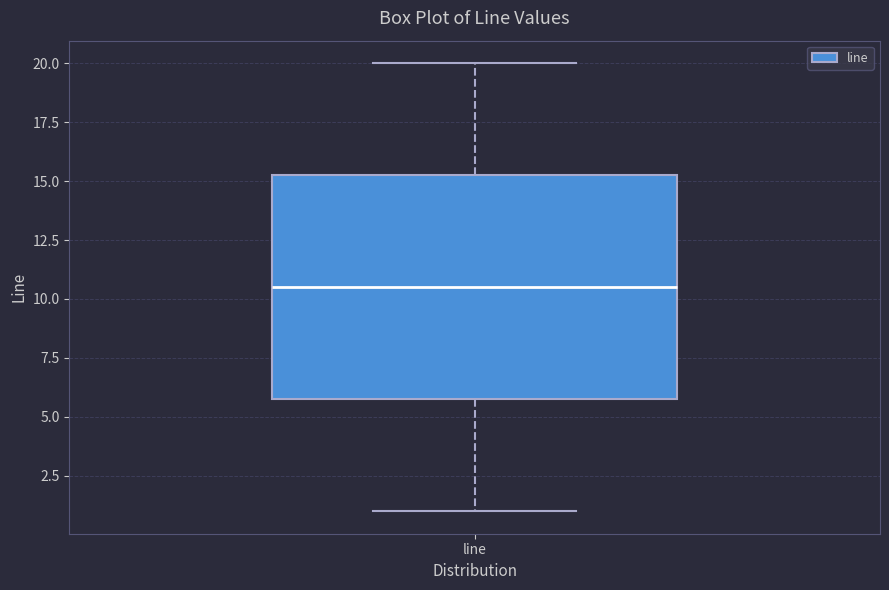

Read this box plot against the y-axis: the position of the median line, the range covered by the box, and the ends of both whiskers. The values are not printed on the chart, so give them approximately, as read against the axis.

median 10.5, box 6.0 to 15.5, whiskers 1.0 to 20.0